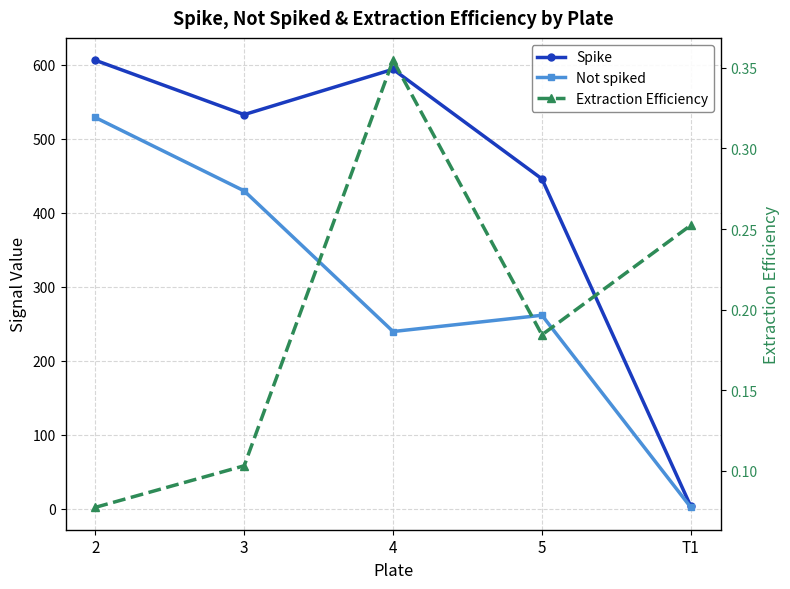

Rank the series by their average value, from lowest to highest.

Extraction Efficiency, Not spiked, Spike